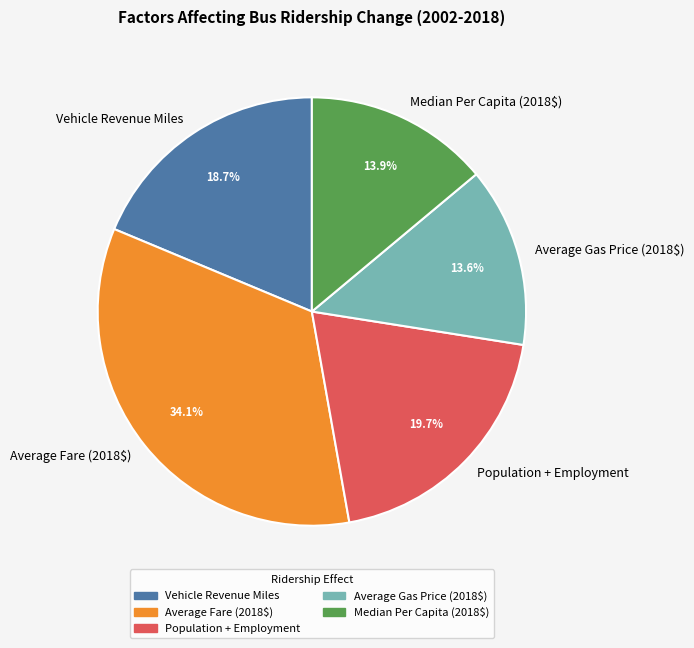

To the nearest percent, what portion does Average Fare (2018$) represent?

34%